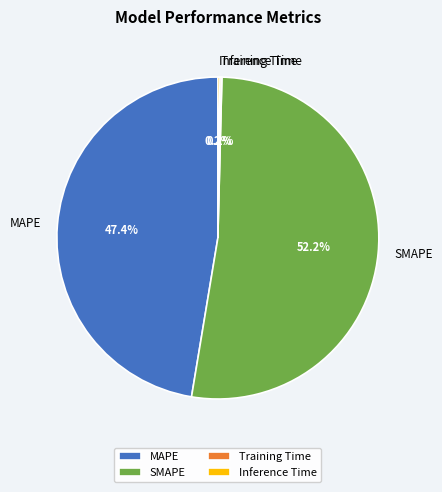

The SMAPE slice represents 52% of the pie. True or false?

True